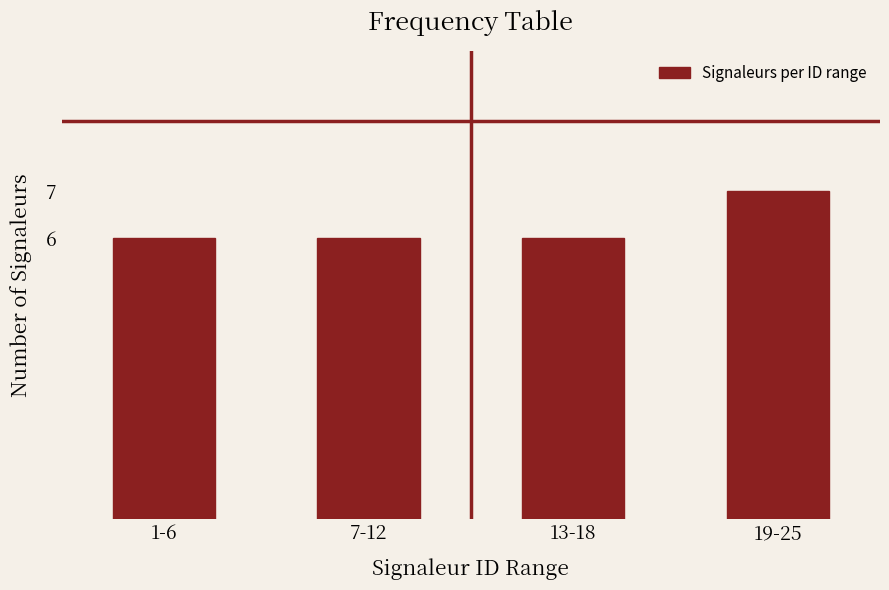

Reading left to right, transcribe all the data shown in this chart.

1-6=6	7-12=6	13-18=6	19-25=7